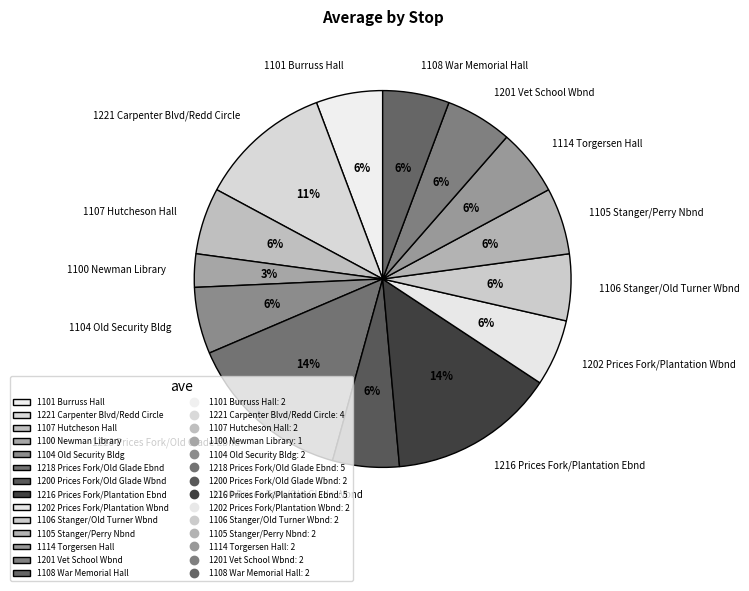

To the nearest percent, what is the difference between the largest and smallest slice percentages?

11%